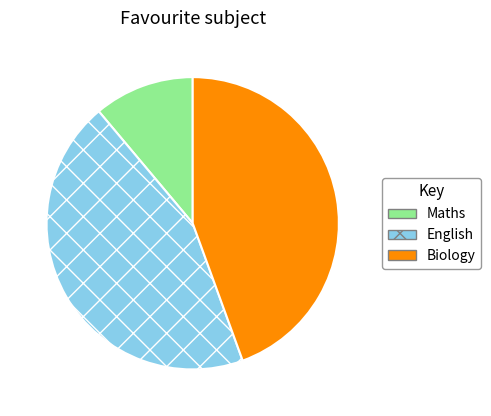

Which slice is the smallest?

Maths